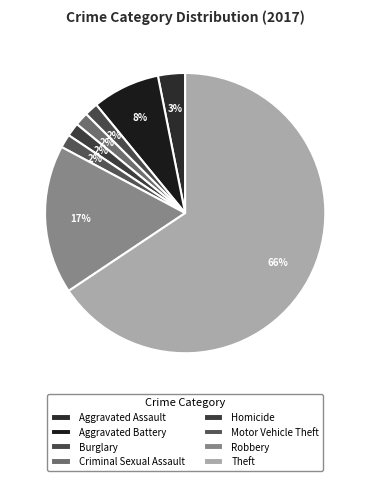

How many segments does this pie chart have?

8